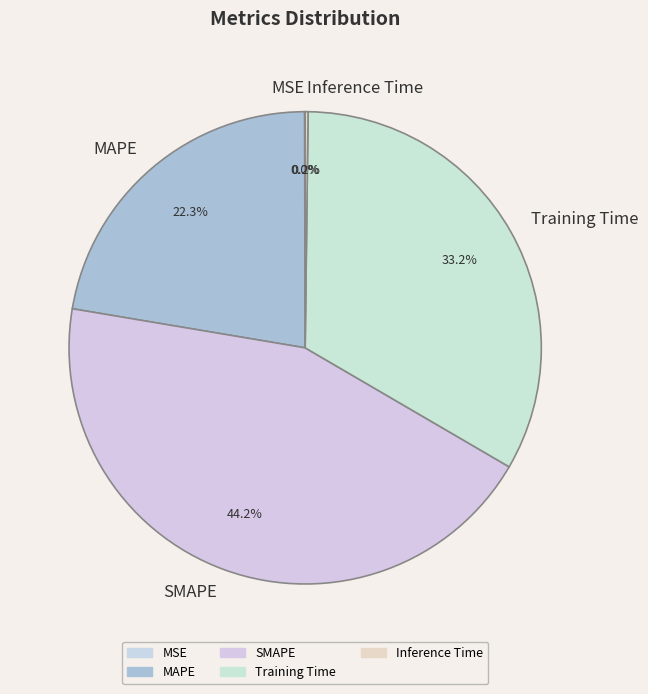

What portion of the pie excludes Training Time?

66.8%